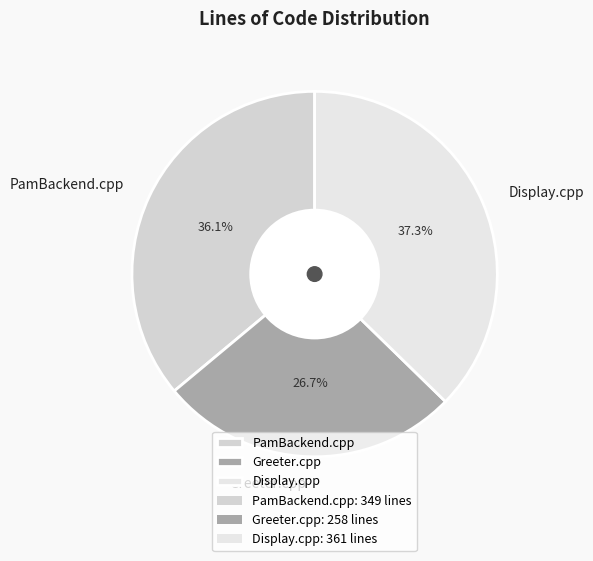

Rank the categories by value from highest to lowest.

Display.cpp, PamBackend.cpp, Greeter.cpp